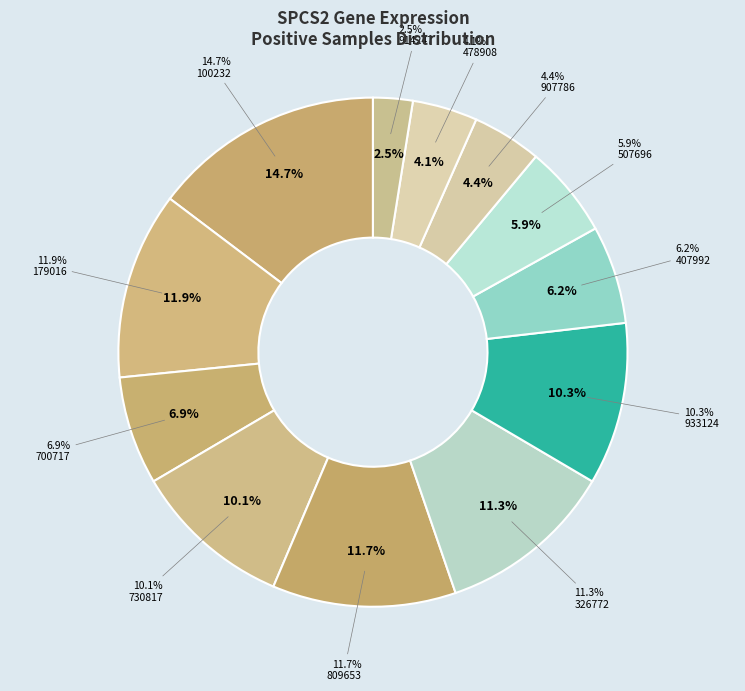

Between 507696 and 100232, which is larger?

100232